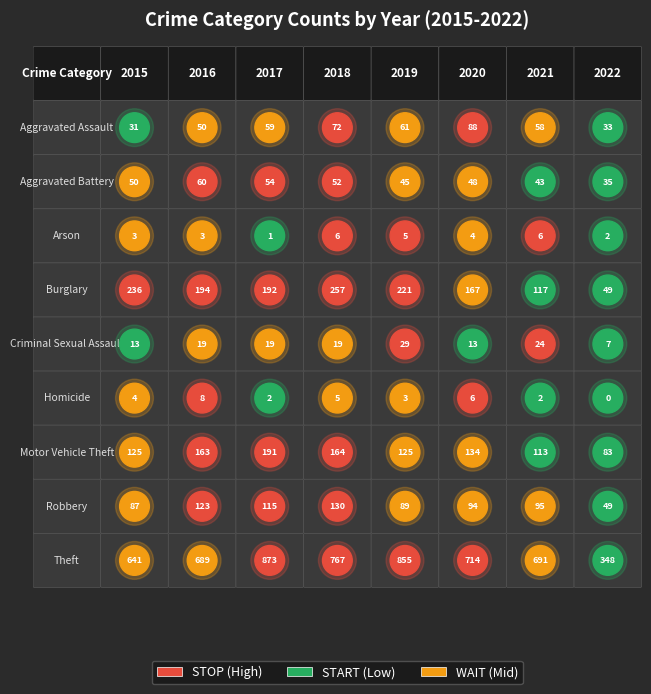

Which series has the largest range (max minus min)?

Theft